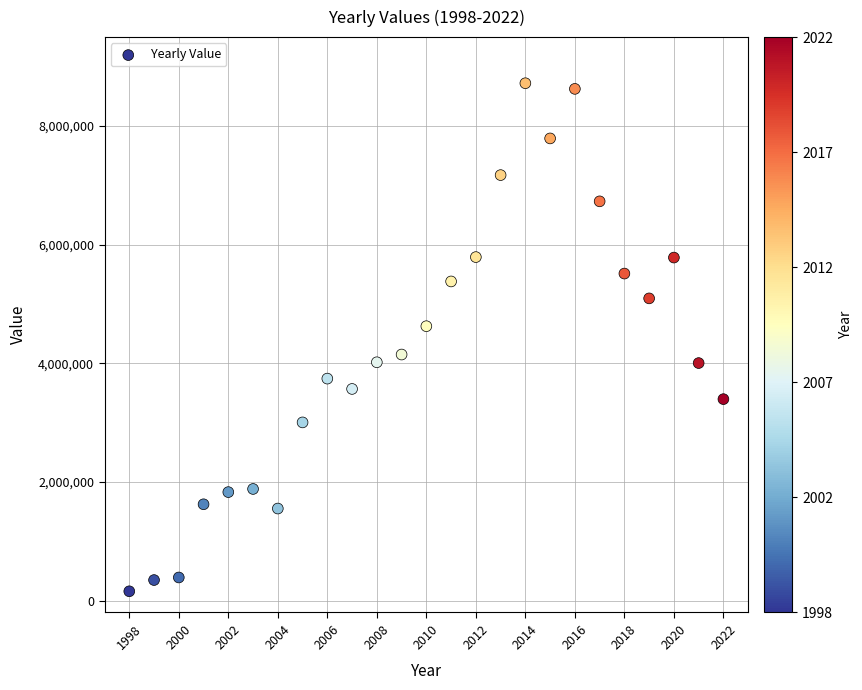

What Y value in the scatter plot is closest to 4439755?

4626094